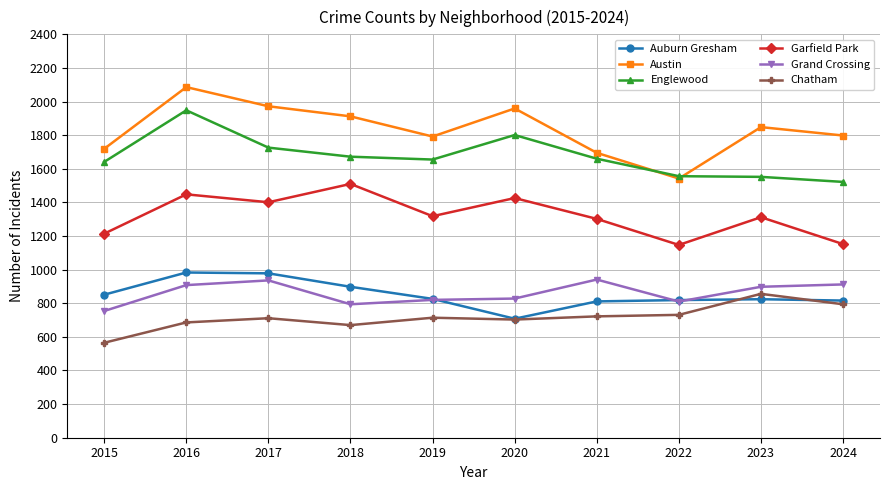

The Englewood series shows 403 at 2019. True or false?

False